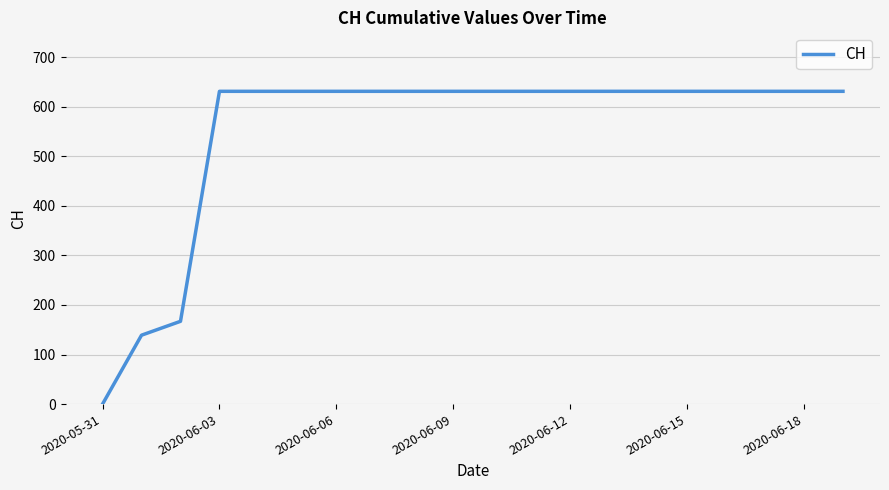

What is the greatest value displayed?

631